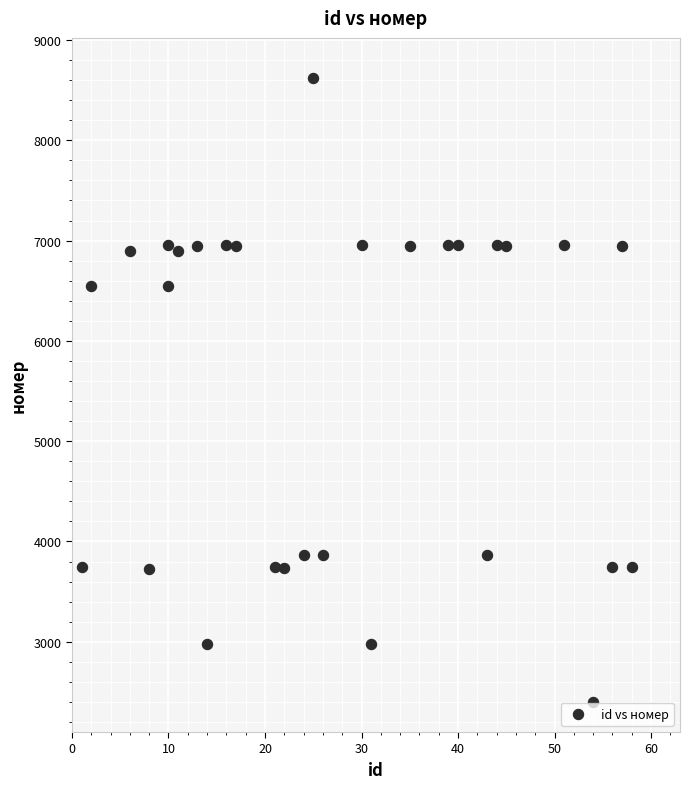

What is the range of Y values (max minus min)?

6221